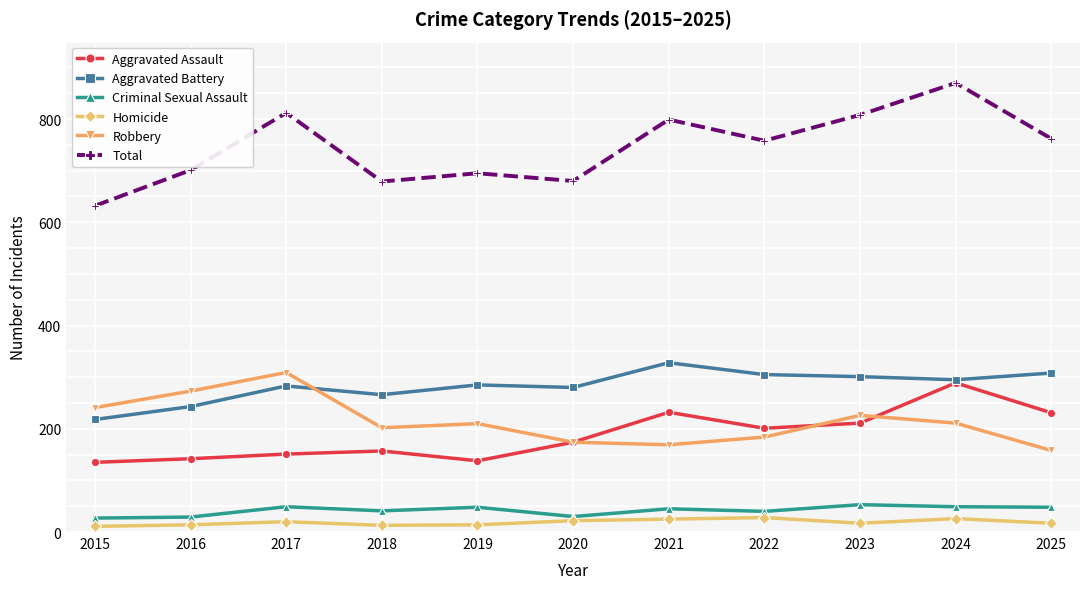

What value does the Total series have at 2024, to the nearest 10?

870